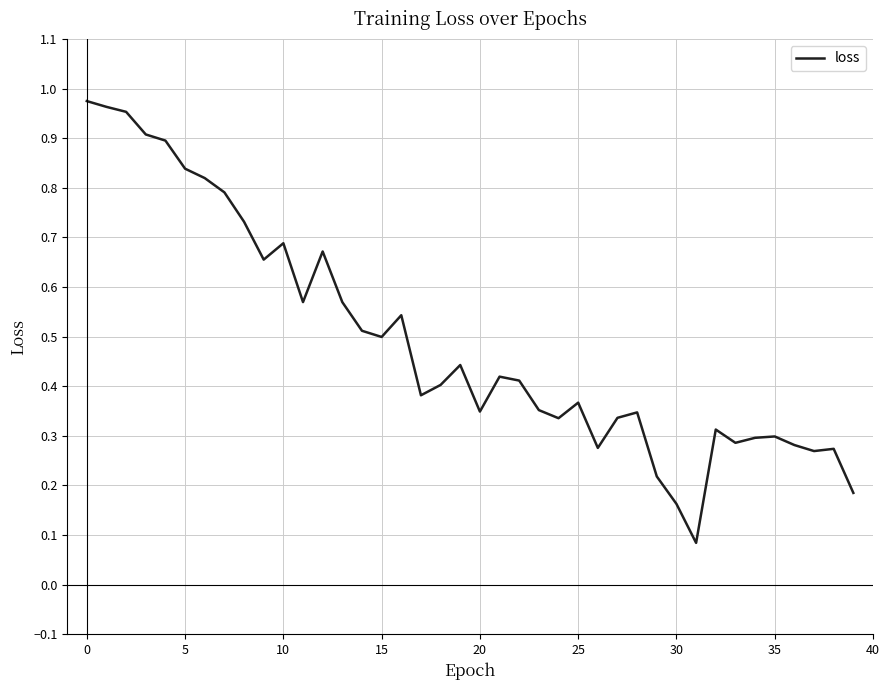

What is the sum of all values?

19.7